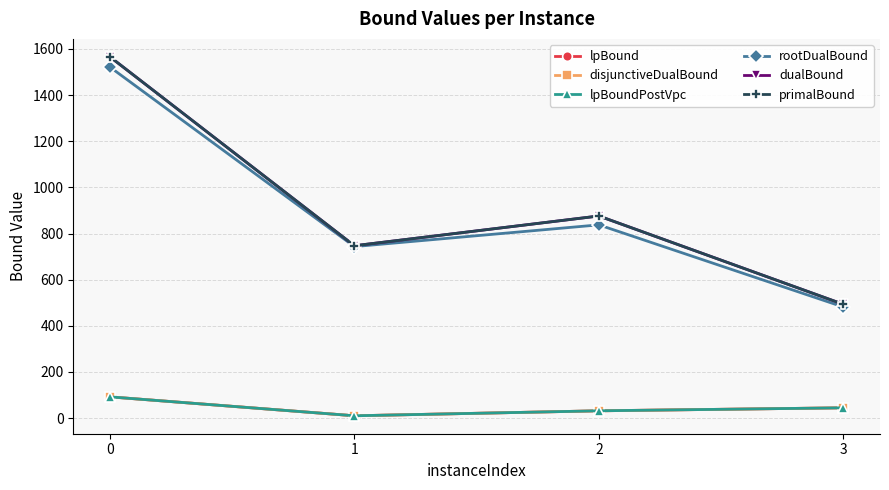

How many lines are shown in the chart?

6